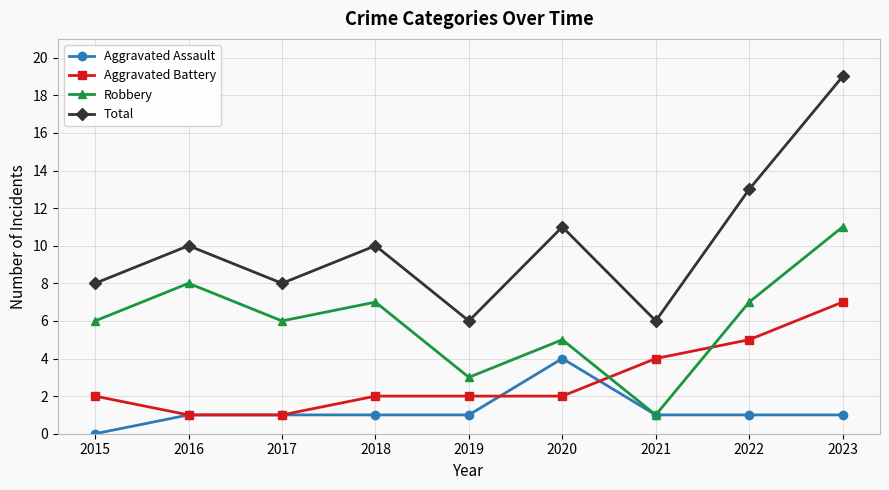

Which series has the widest spread of values?

Total